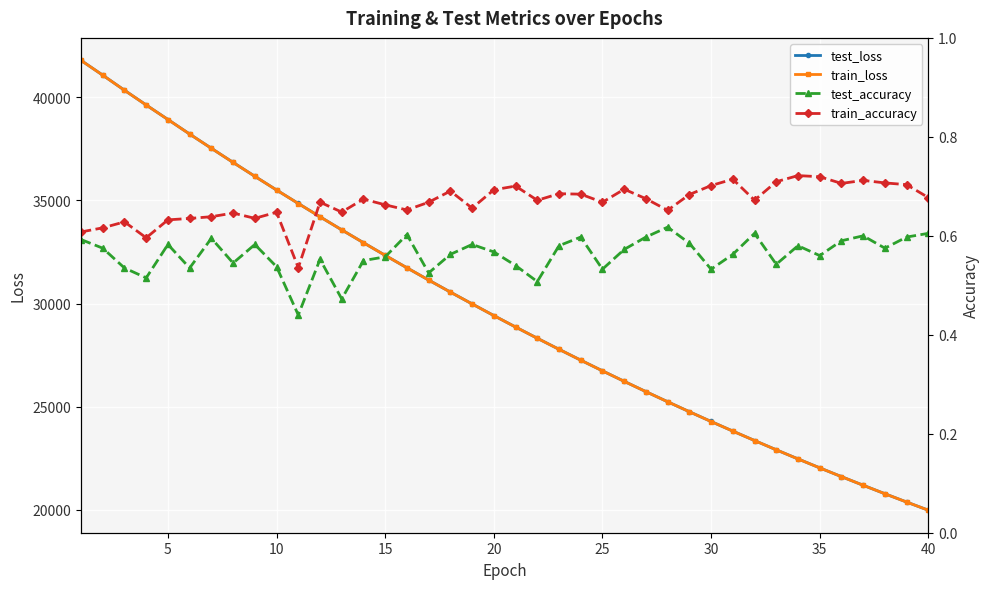

What is the lowest value of the train_loss series?

19988.6